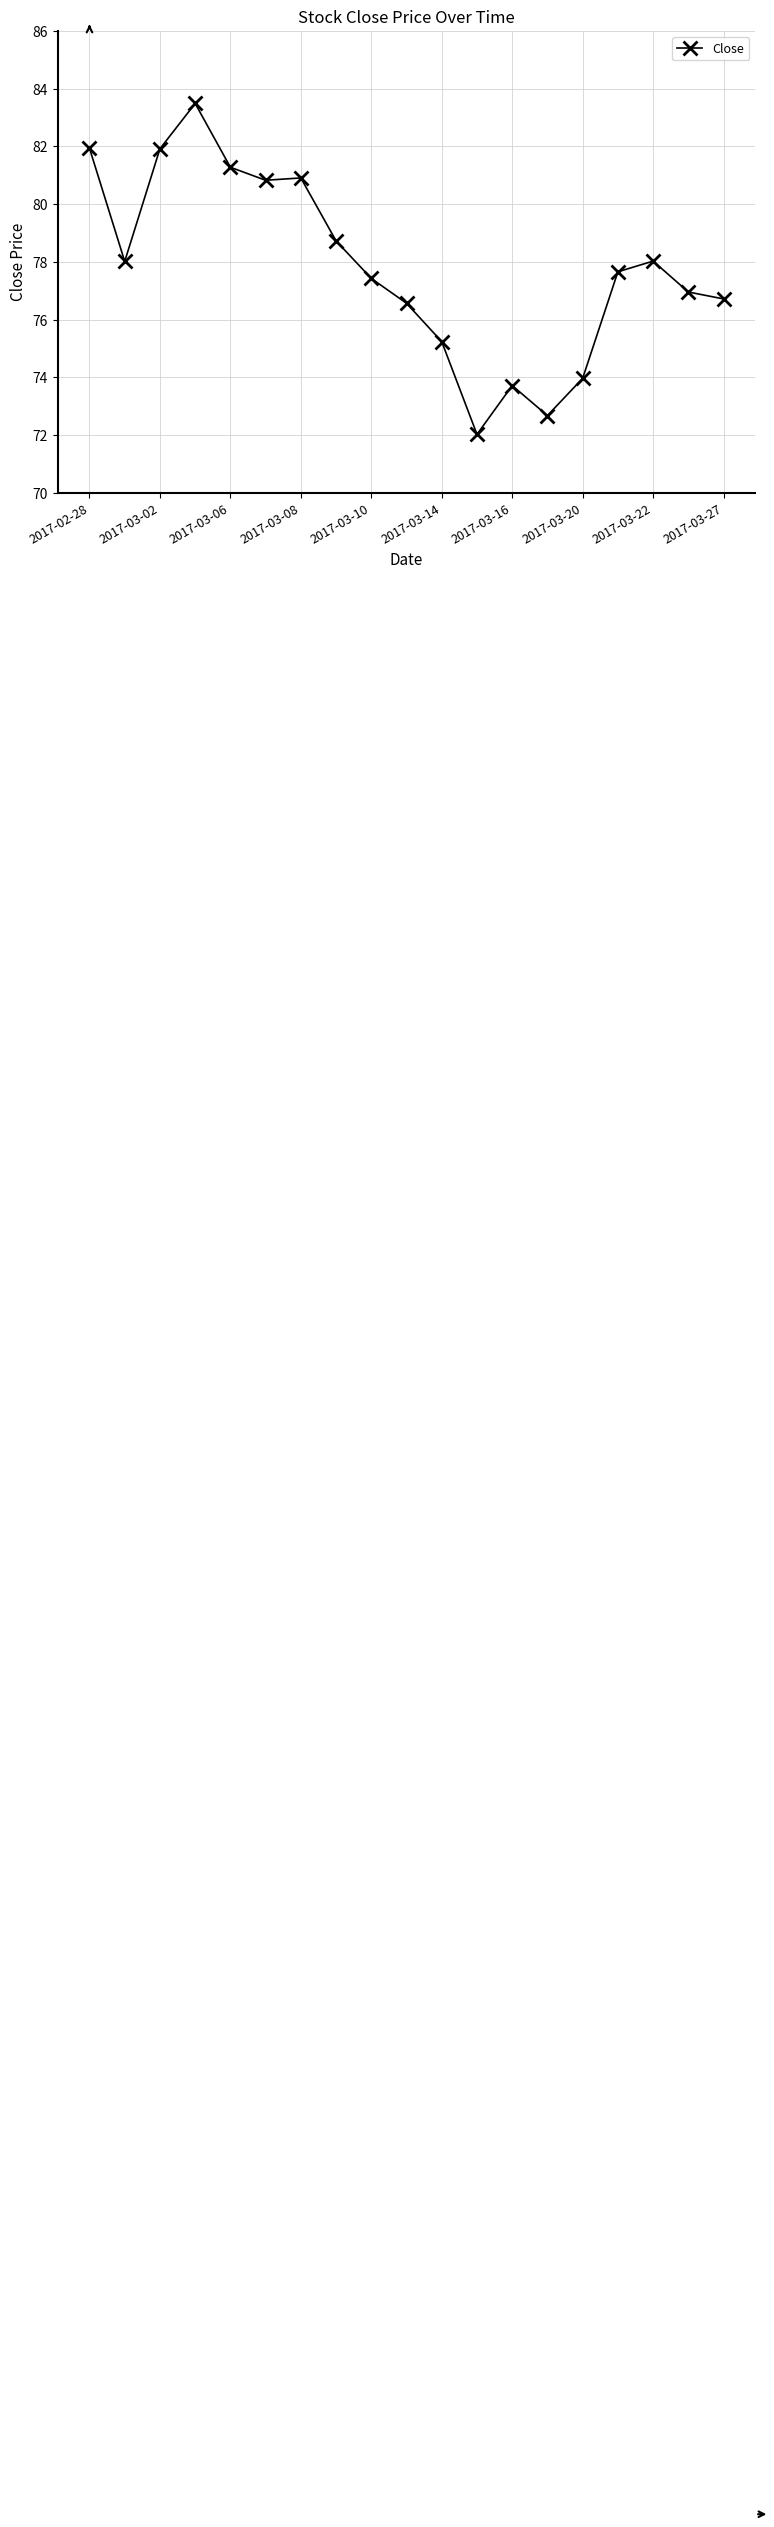

What is the maximum value shown in the chart?

83.5